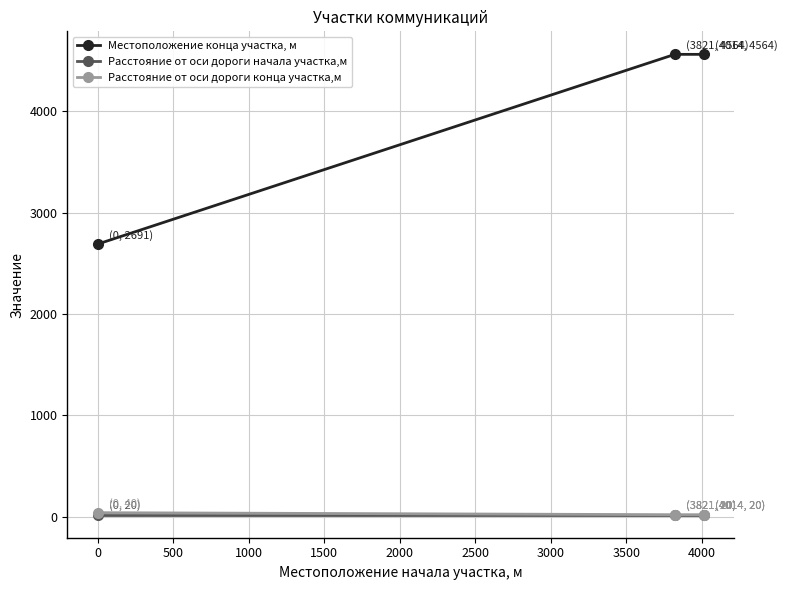

What is the maximum value shown in the chart?

4564